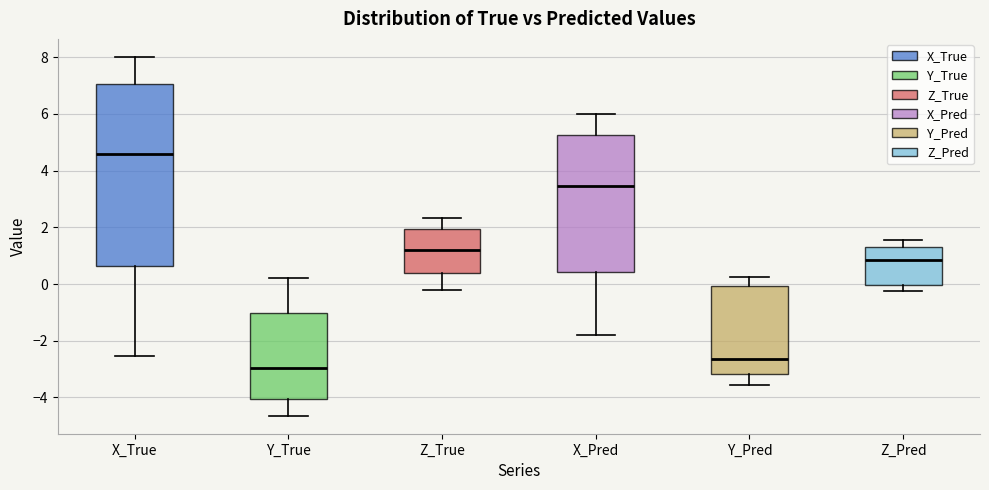

Reading left to right, read every box against the y-axis: the position of its median line, the range the box covers, and the ends of its whiskers. The values are not printed on the chart, so give them approximately, as read against the axis.

X_True: median 4.6, box 0.6 to 7.0, whiskers -2.6 to 8.0
Y_True: median -3.0, box -4.0 to -1.0, whiskers -4.6 to 0.2
Z_True: median 1.2, box 0.4 to 2.0, whiskers -0.2 to 2.4
X_Pred: median 3.4, box 0.4 to 5.2, whiskers -1.8 to 6.0
Y_Pred: median -2.6, box -3.2 to 0.0, whiskers -3.6 to 0.2
Z_Pred: median 0.8, box 0.0 to 1.4, whiskers -0.2 to 1.6